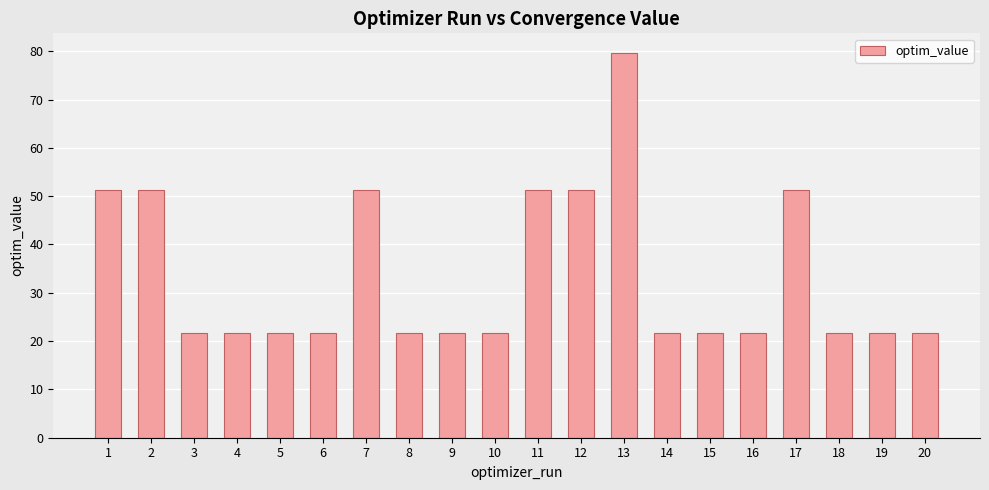

Reading left to right, transcribe all the data shown in this chart.

51.3	51.3	21.6	21.6	21.6	21.6	51.3	21.6	21.6	21.6	51.3	51.3	79.7	21.6	21.6	21.6	51.3	21.6	21.6	21.6